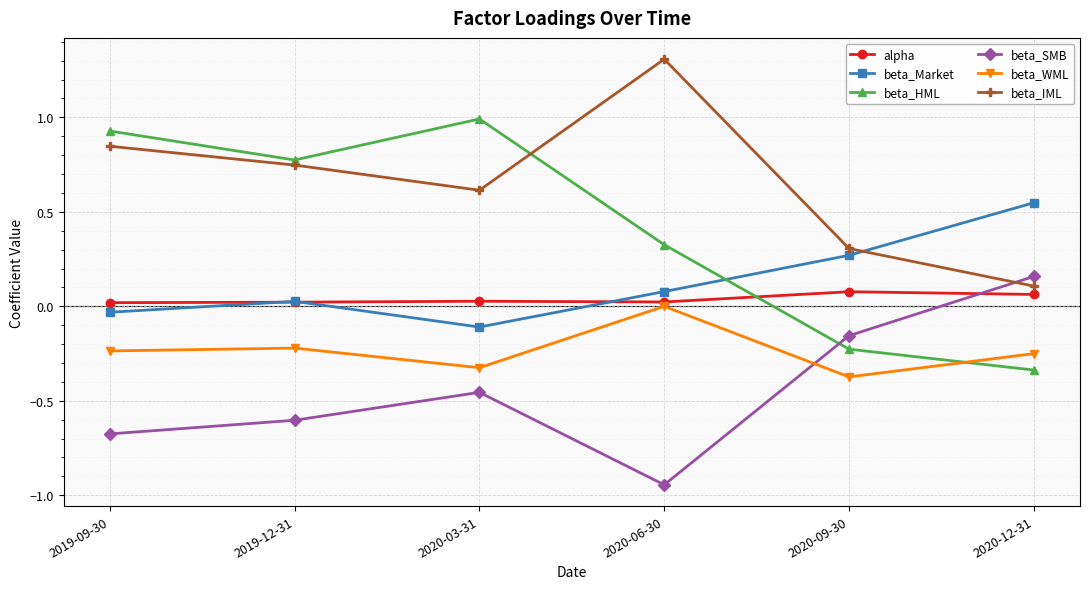

Is the value of beta_HML at 2020-06-30 greater than the value of beta_SMB at 2019-09-30?

Yes